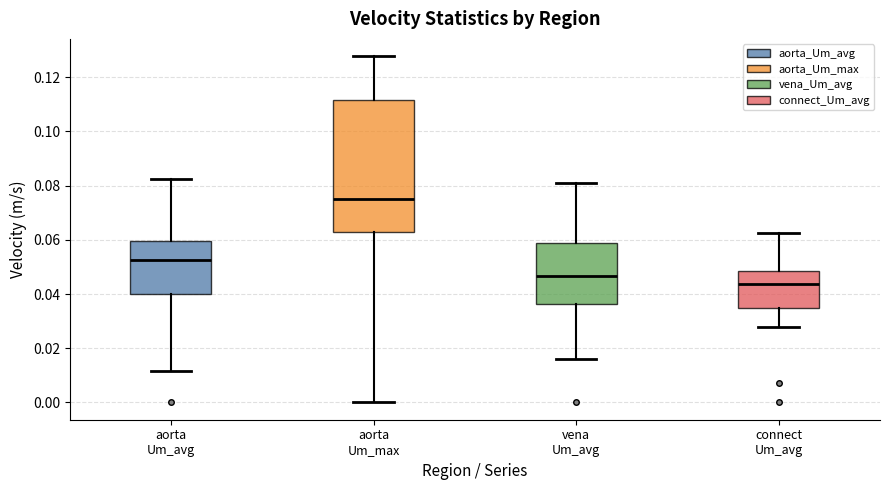

Reading left to right, read every box against the y-axis: the position of its median line, the range the box covers, and the ends of its whiskers. The values are not printed on the chart, so give them approximately, as read against the axis.

aorta Um_avg: median 0.052, box 0.040 to 0.060, whiskers 0.012 to 0.082
aorta Um_max: median 0.074, box 0.062 to 0.112, whiskers 0.000 to 0.128
vena Um_avg: median 0.046, box 0.036 to 0.058, whiskers 0.016 to 0.082
connect Um_avg: median 0.044, box 0.034 to 0.048, whiskers 0.028 to 0.062